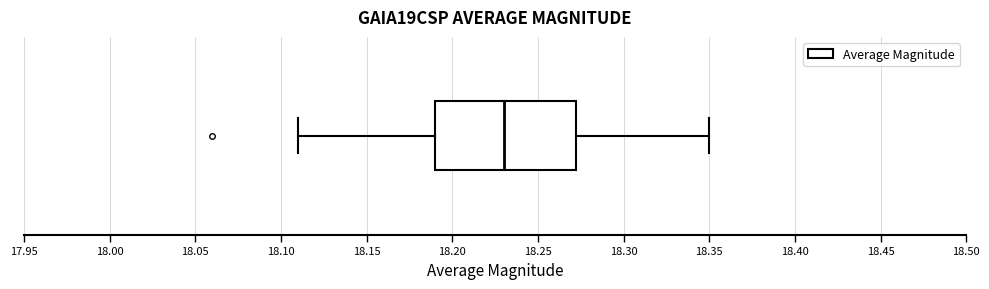

Read this box plot against the x-axis: the position of the median line, the range covered by the box, and the ends of both whiskers. The values are not printed on the chart, so give them approximately, as read against the axis.

median 18.230, box 18.190 to 18.275, whiskers 18.110 to 18.350